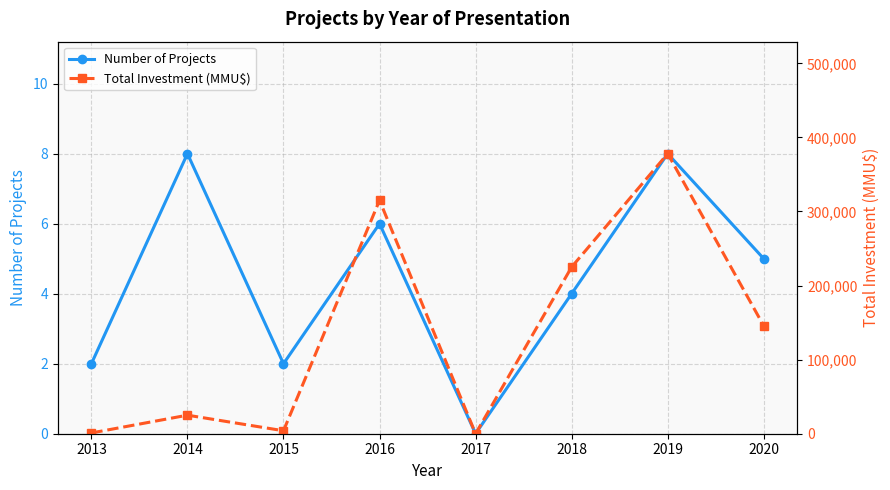

What is the sum of the Total Investment (MMU$) values at 2019 and 2013?

379019